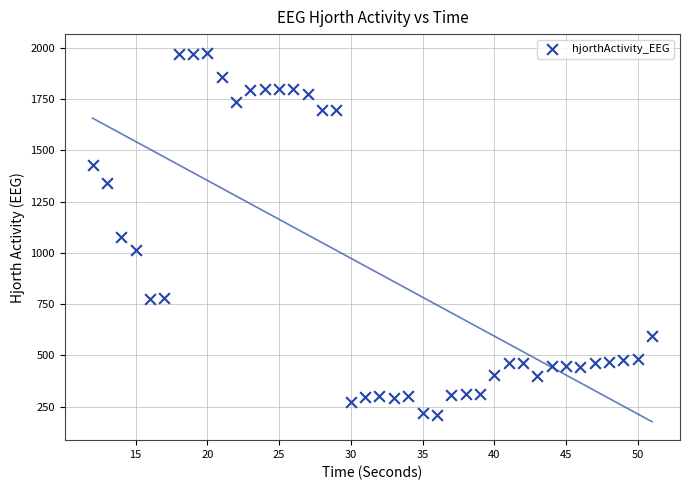

What is the range of Y values (max minus min)?

1763.7